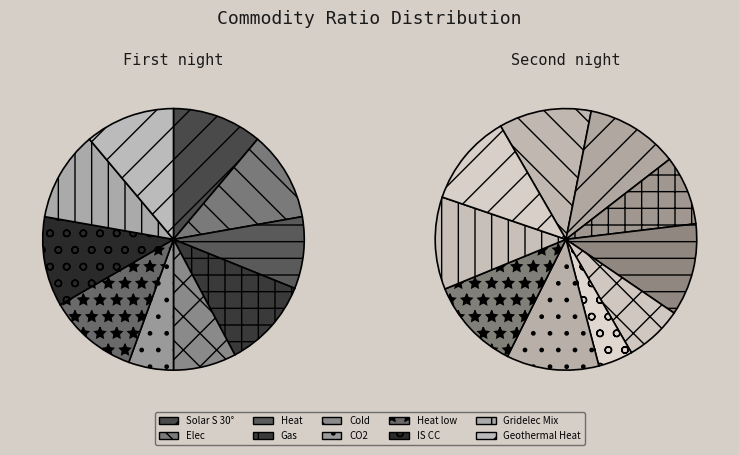

What is the smallest slice in the pie chart?

CO2